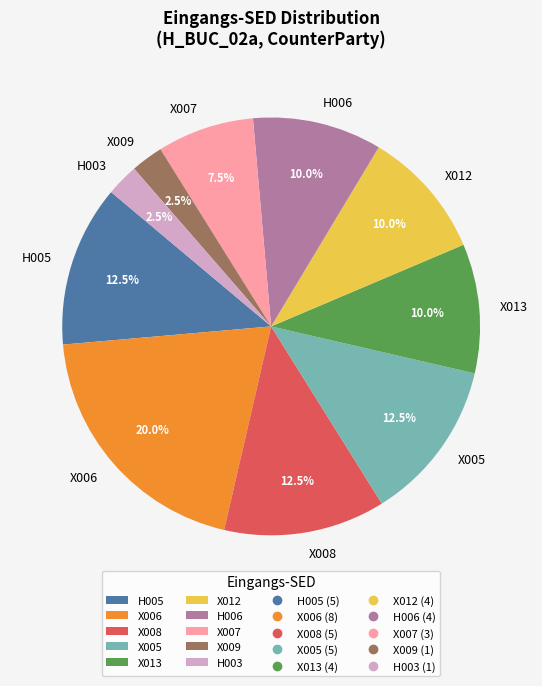

Between X005 and H003, which is larger?

X005